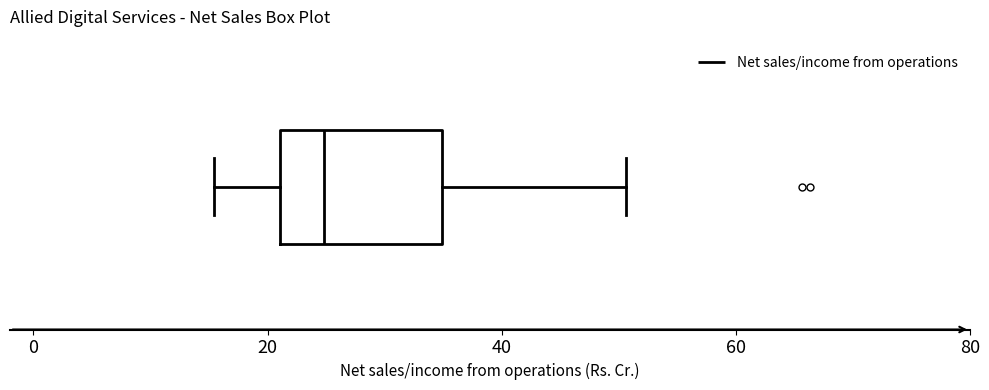

Where is the left edge of the box on the x-axis? The values are not printed on the chart, so give them approximately, as read against the axis.

22